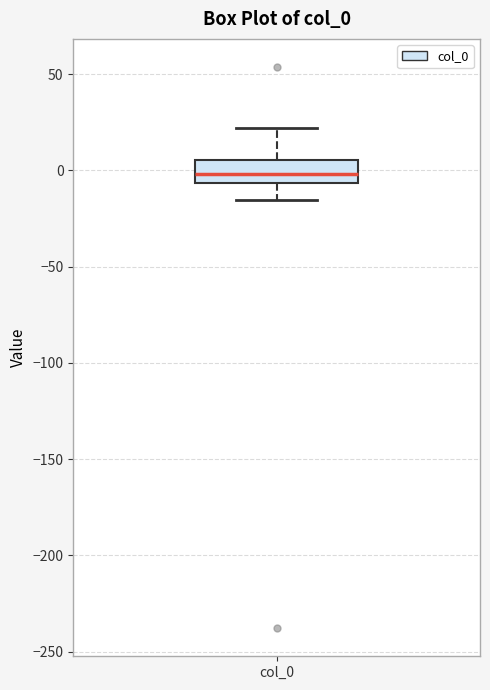

Transcribe this box plot: give where the median line is, the range the box spans, and where the two whiskers end, as read against the y-axis. The values are not printed on the chart, so give them approximately, as read against the axis.

median 0, box -5 to 5, whiskers -15 to 20